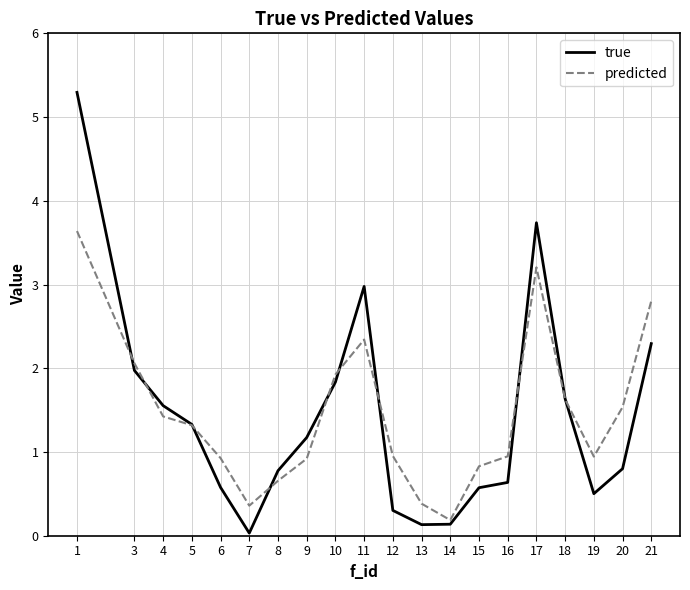

Rank the series by their maximum value, from highest to lowest.

true, predicted